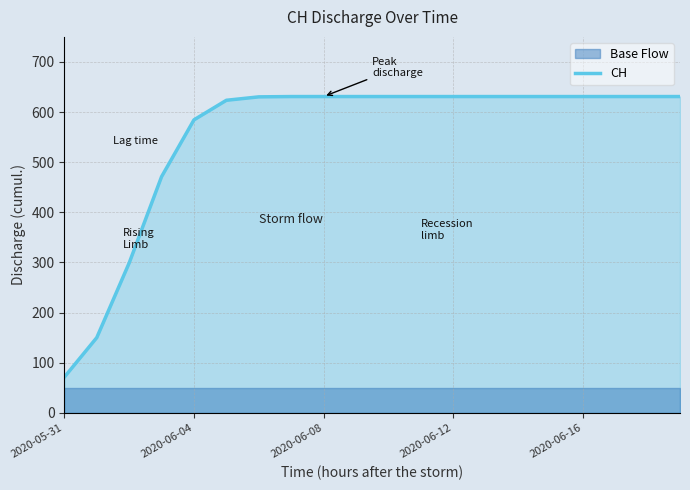

Reading left to right, transcribe all the data shown in this chart.

71.4	150.1	299.0	471.2	584.5	623.6	630.4	631.0	631.0	631.0	631.0	631.0	631.0	631.0	631.0	631.0	631.0	631.0	631.0	631.0